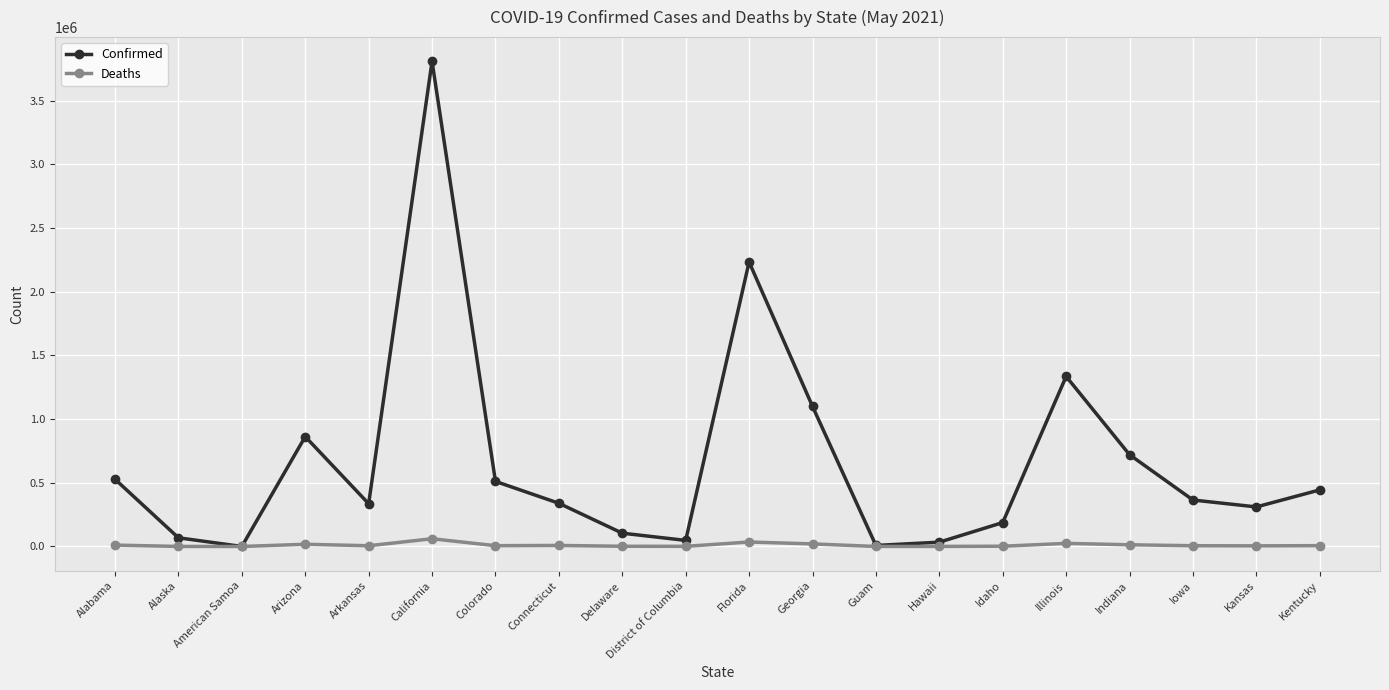

Rank the series at Iowa from lowest to highest value.

Deaths, Confirmed